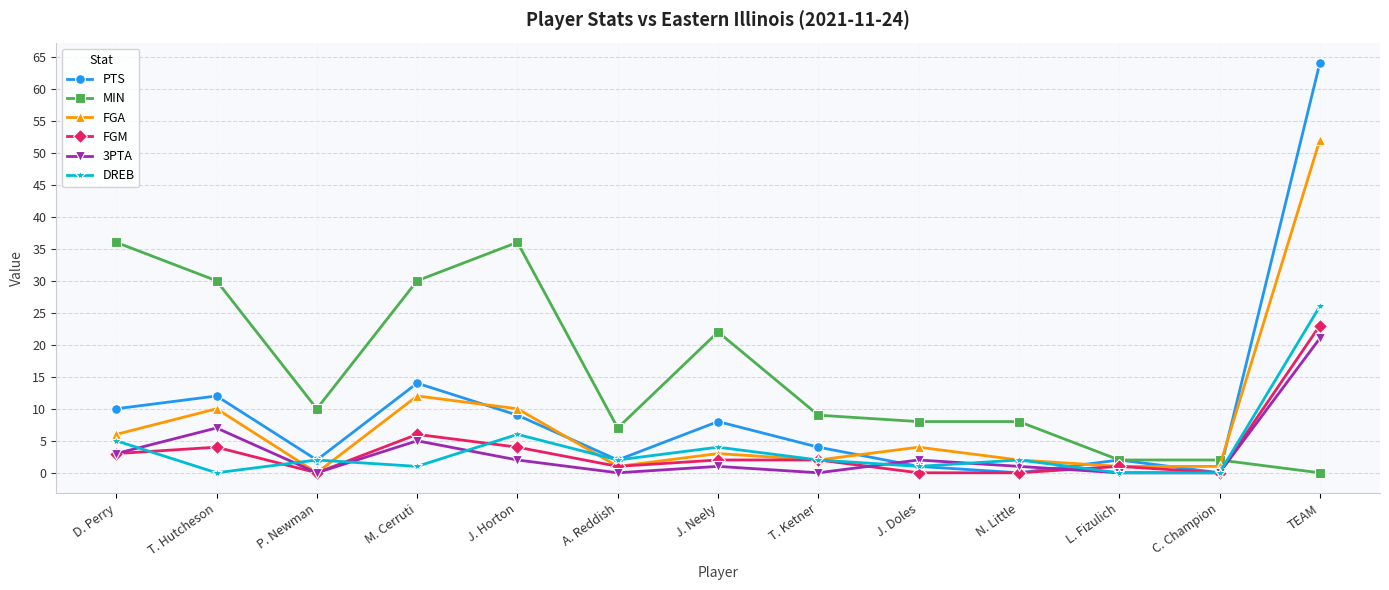

What is the maximum value shown in the chart?

64